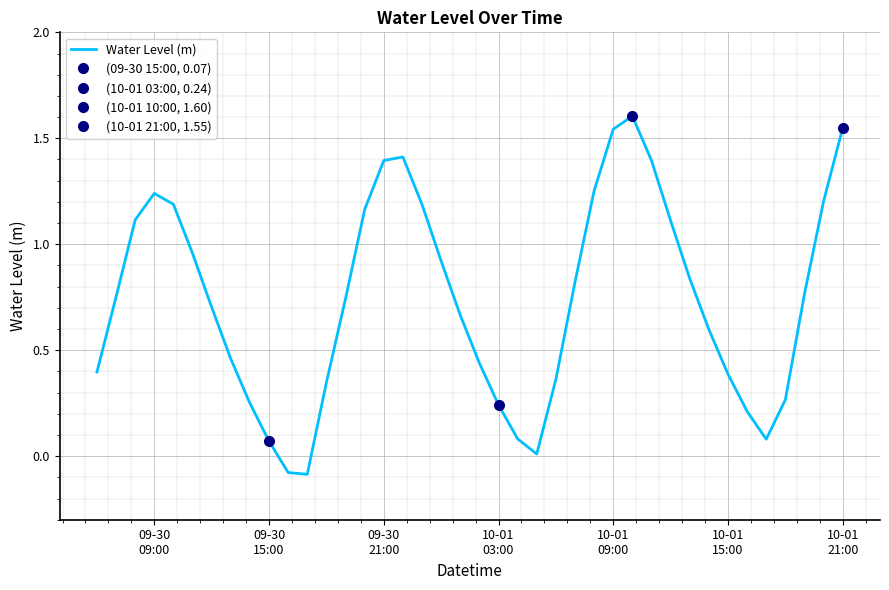

How many positive values are there?

38